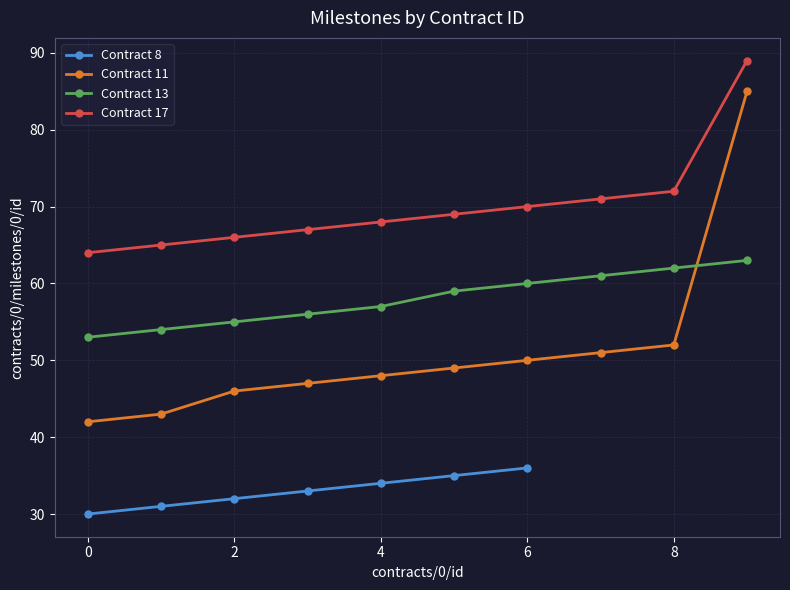

What is the maximum value for Contract 13?

63